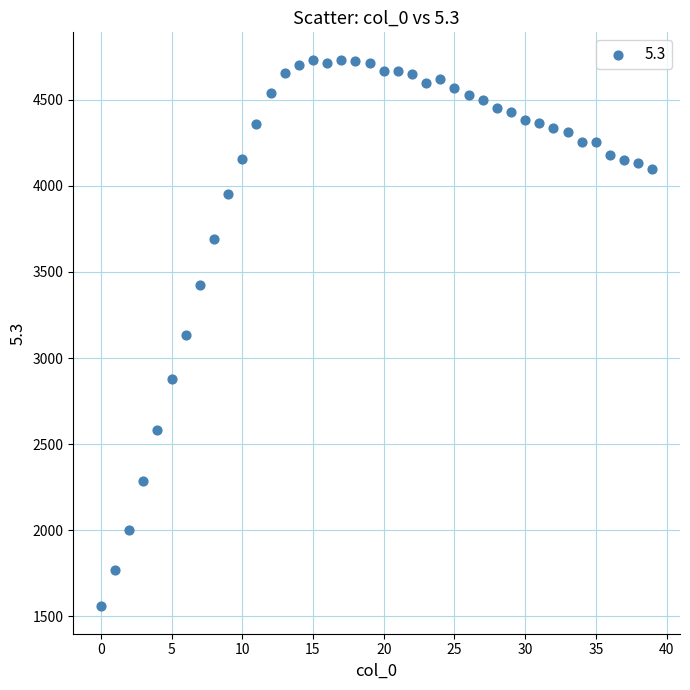

What is the range of Y values (max minus min)?

3176.0